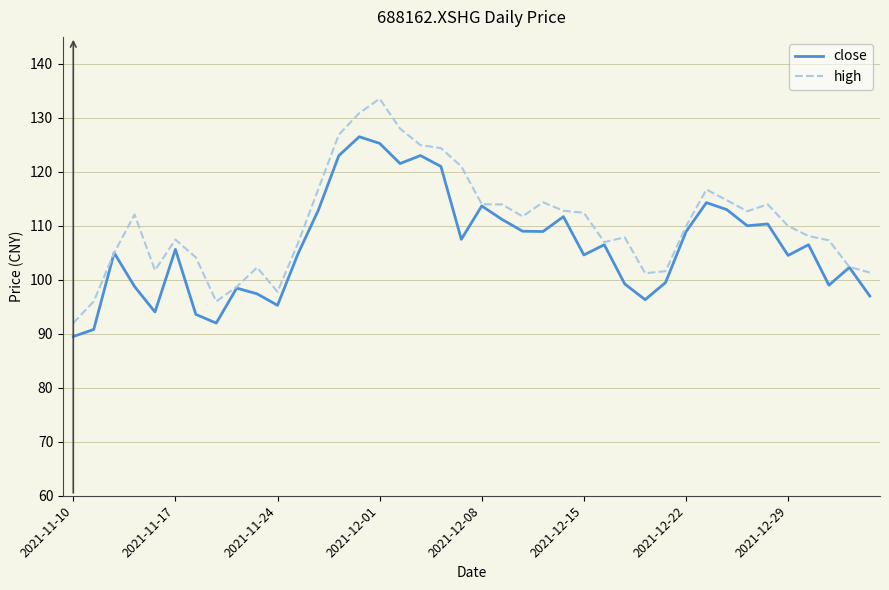

What is the sum of all high values?

4420.6